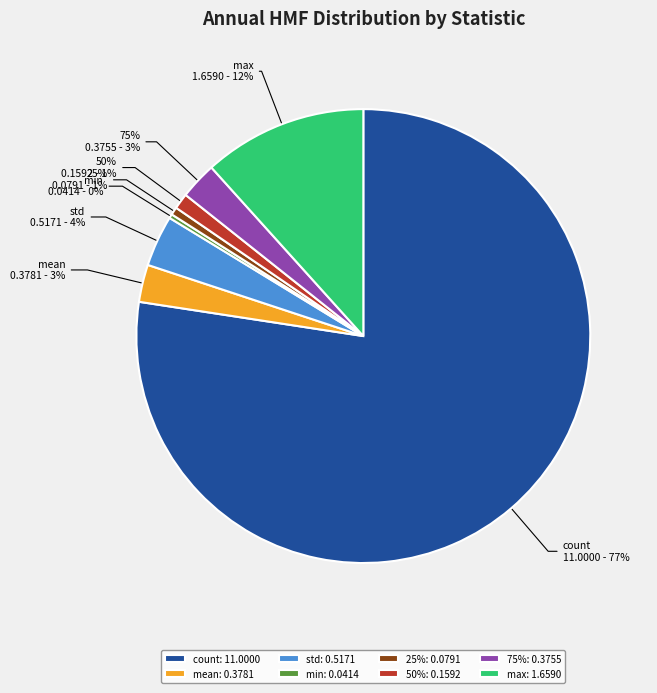

What is the change in value from count to 25%?

-10.9